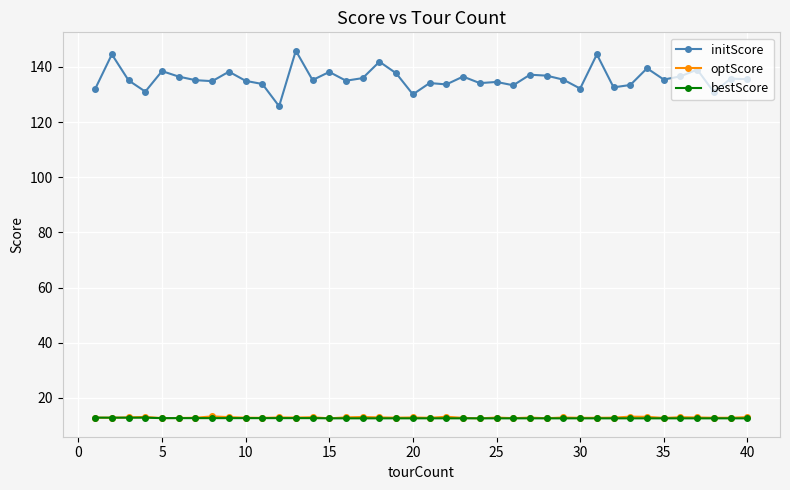

True or false: initScore and optScore cross at least once.

False